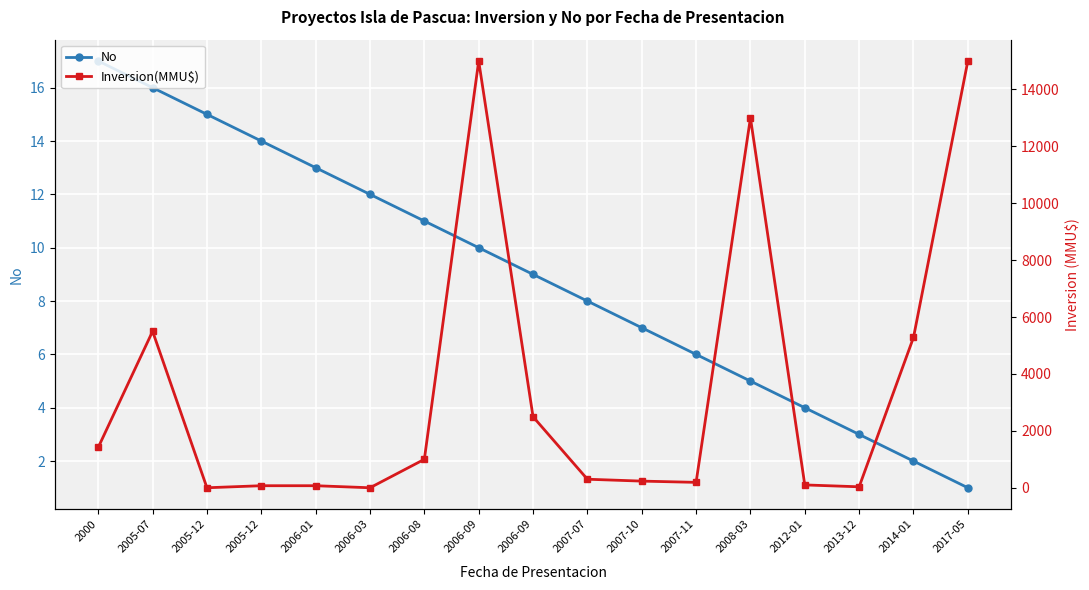

At 2008-03, list the series in order from largest to smallest.

Inversion(MMU$), No